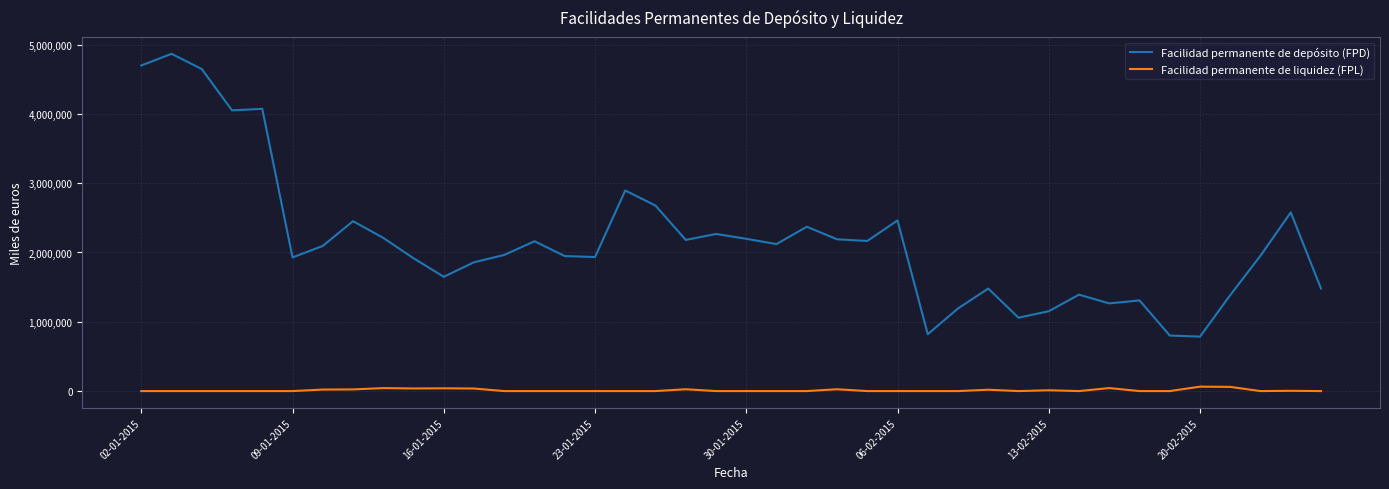

Which series has the largest total across all categories?

Facilidad permanente de depósito (FPD)